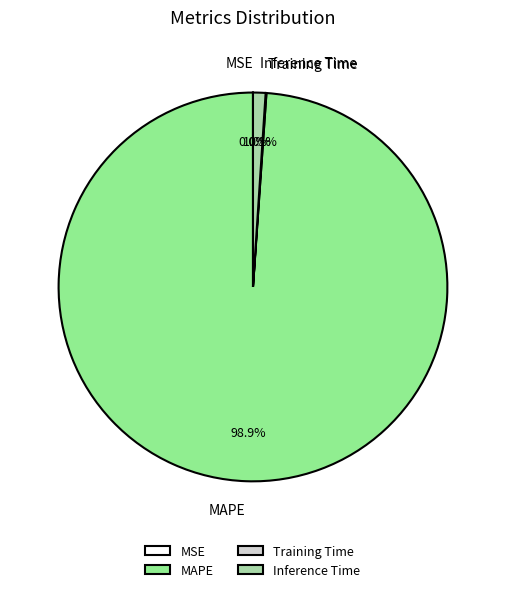

To the nearest percent, what portion does Inference Time represent?

1%